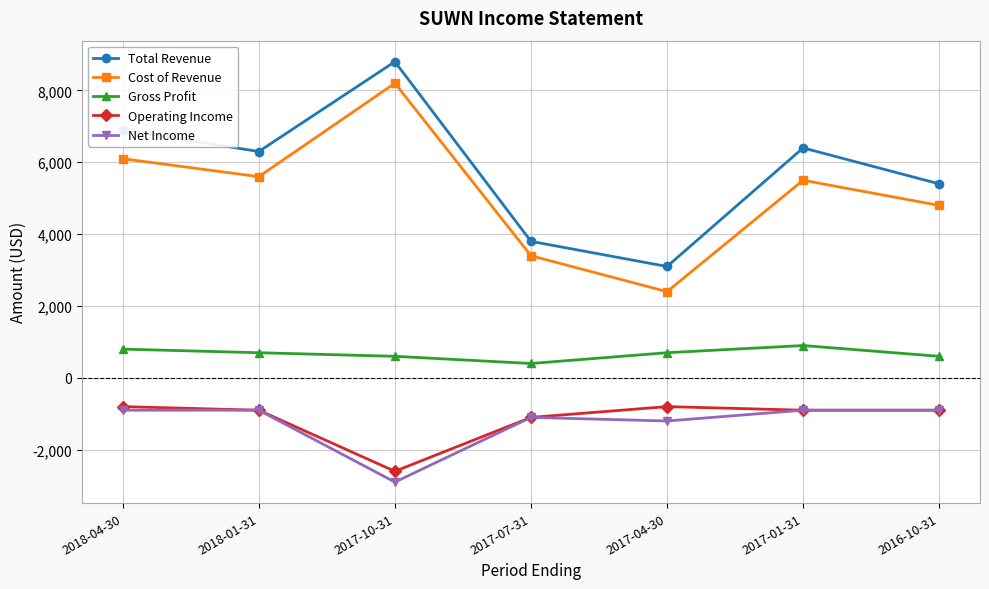

Which series has the widest spread of values?

Cost of Revenue